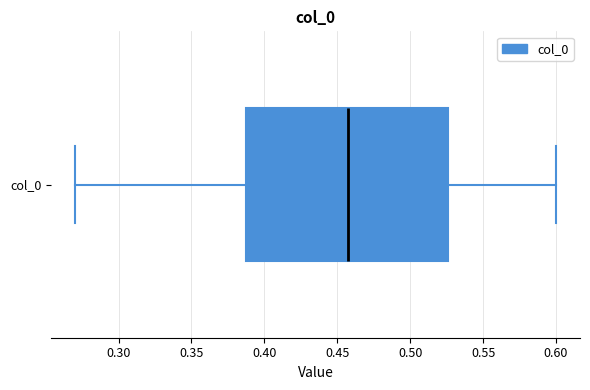

Transcribe this box plot: give where the median line is, the range the box spans, and where the two whiskers end, as read against the x-axis. The values are not printed on the chart, so give them approximately, as read against the axis.

median 0.455, box 0.385 to 0.525, whiskers 0.270 to 0.600